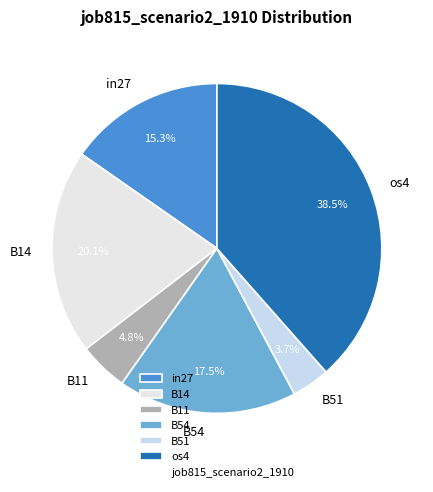

Which has a higher value, in27 or B51?

in27